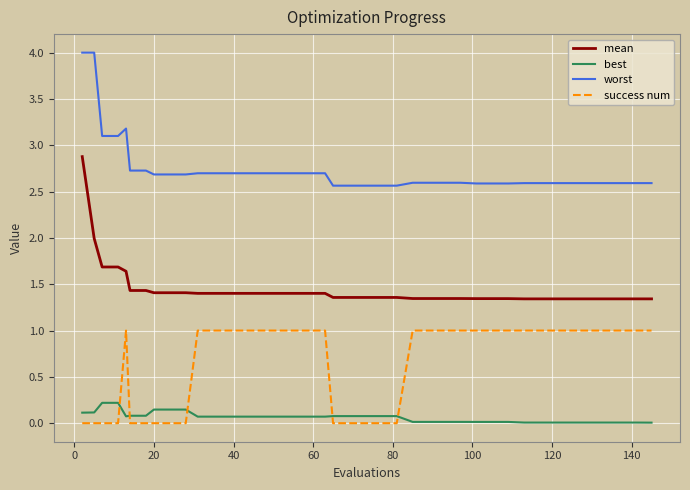

What are all the series names shown in the legend?

mean, best, worst, success num